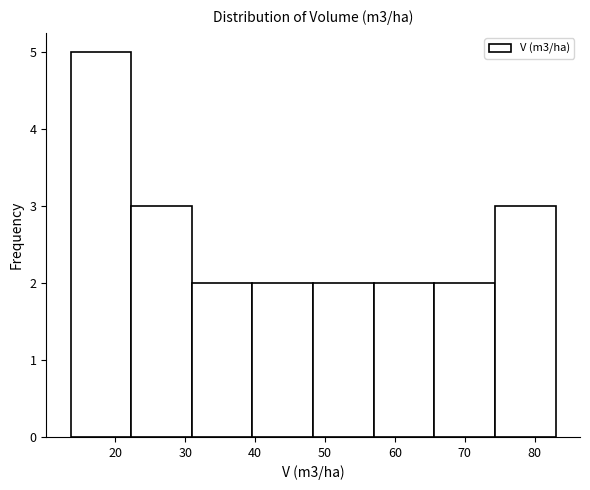

Which range on the x-axis has the tallest bar?

14 to 22